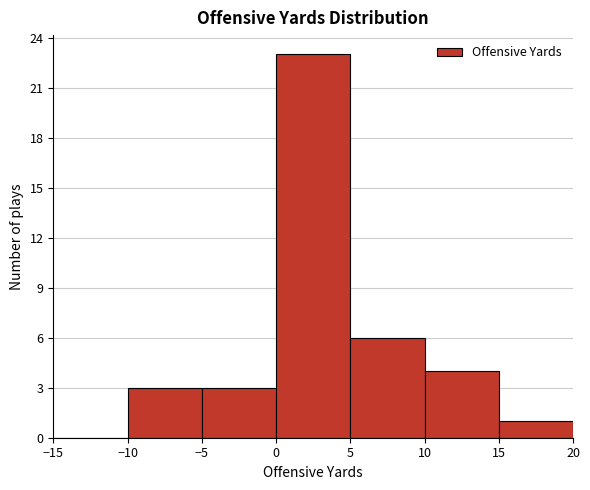

Reading left to right, transcribe this chart: for each bar, give the range it covers on the x-axis and its height. The values are not printed on the chart, so give them approximately, as read against the axis.

-15 to -10: 0
-10 to -5: 3
-5 to 0: 3
0 to 5: 23
5 to 10: 6
10 to 15: 4
15 to 20: 1